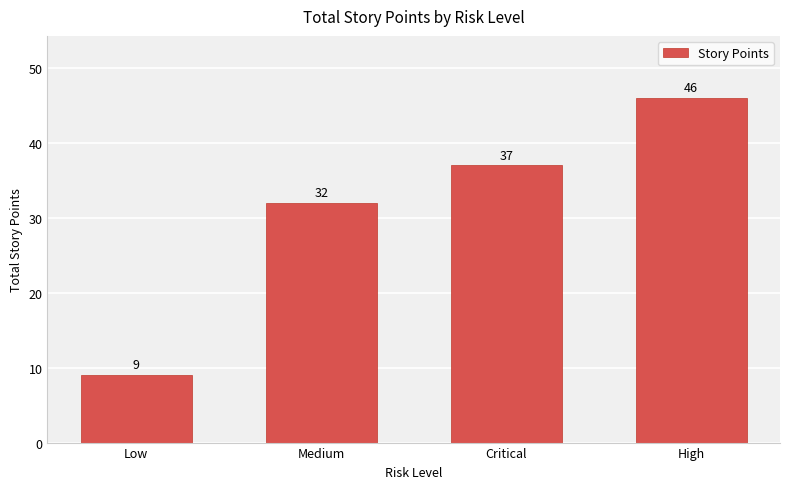

List the labels in order of value, smallest first.

Low, Medium, Critical, High